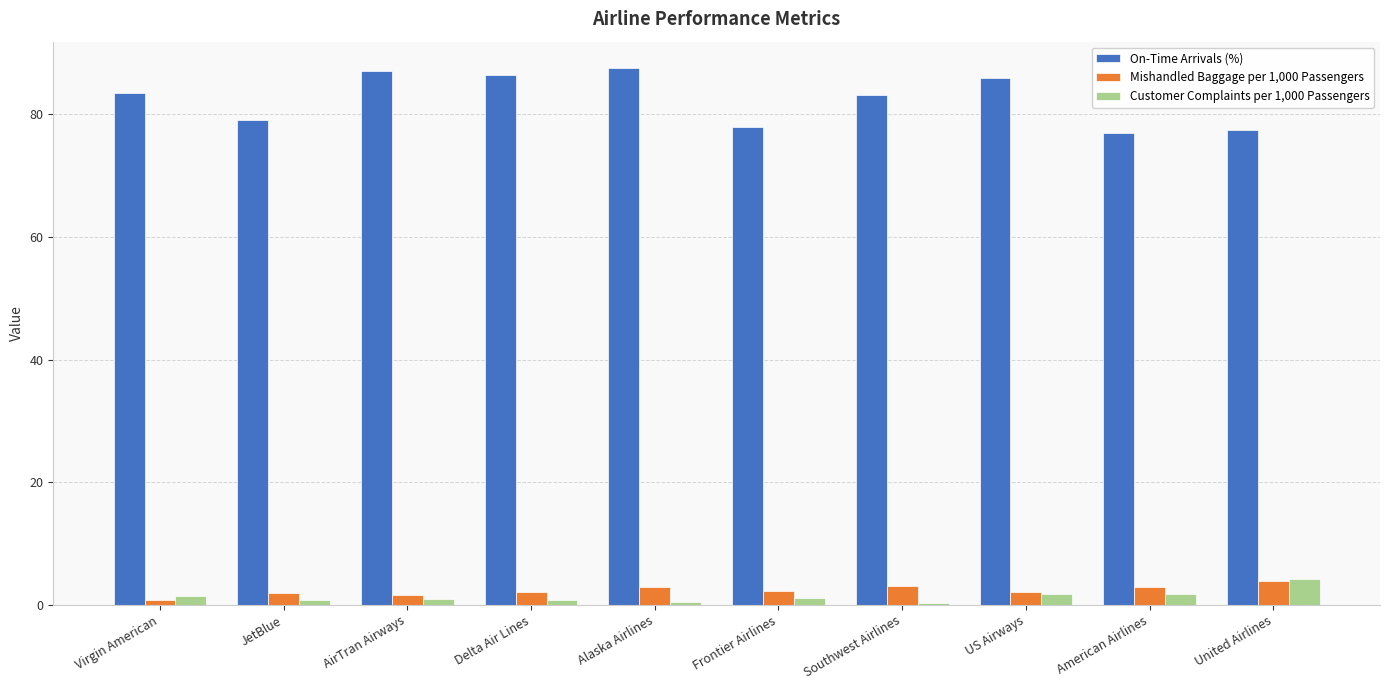

How many groups of bars are there?

10